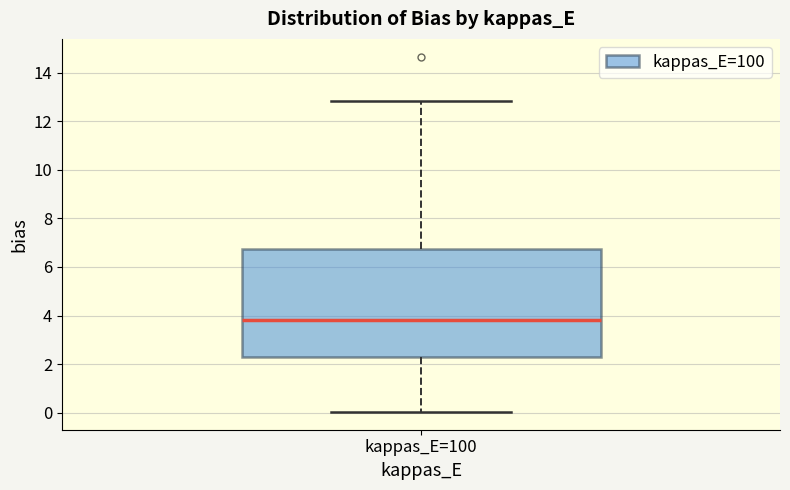

Transcribe this box plot: give where the median line is, the range the box spans, and where the two whiskers end, as read against the y-axis. The values are not printed on the chart, so give them approximately, as read against the axis.

median 3.8, box 2.2 to 6.8, whiskers 0.0 to 12.8